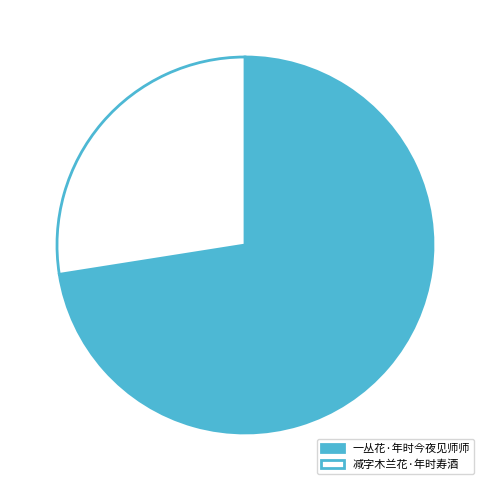

True or false: 一丛花·年时今夜见师师 accounts for 67% of the total.

False